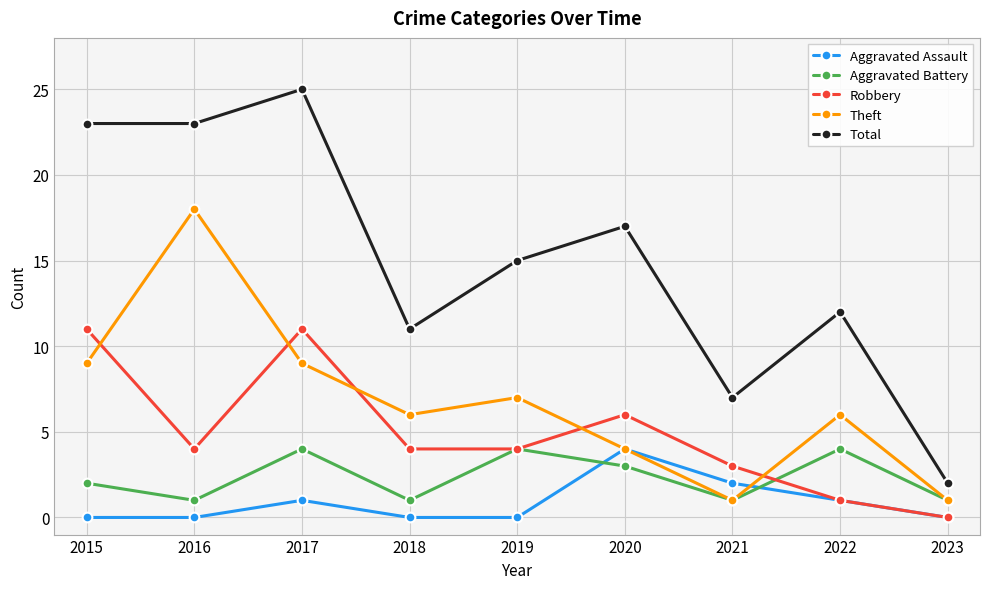

What is the difference between the maximum and minimum values in the Aggravated Battery series?

3